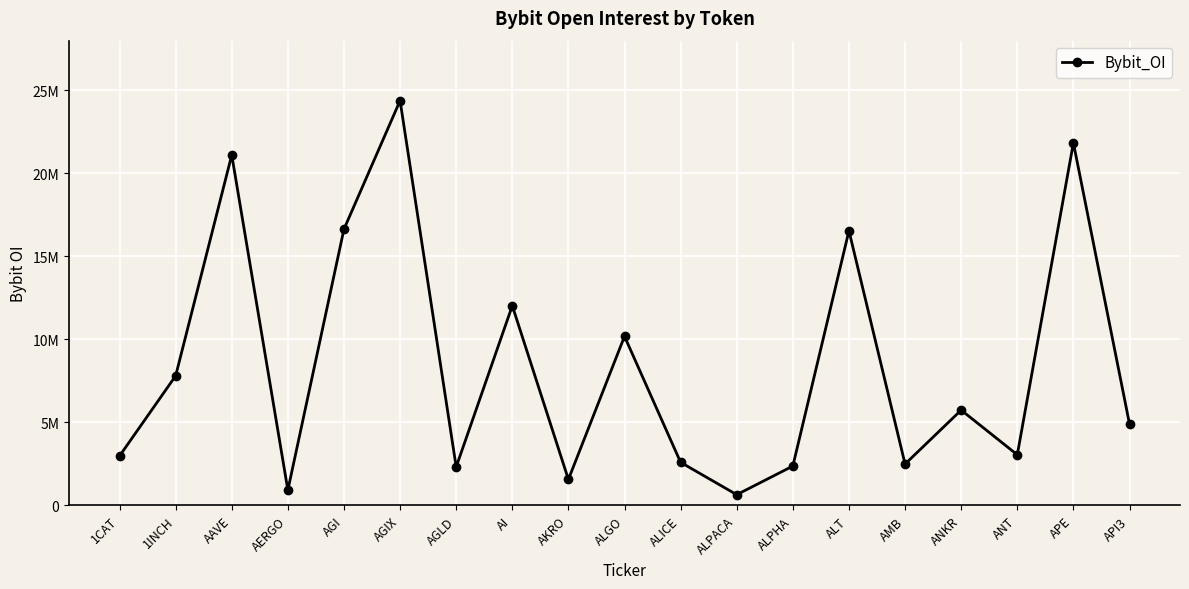

Is this an area chart (filled region under the line)?

No